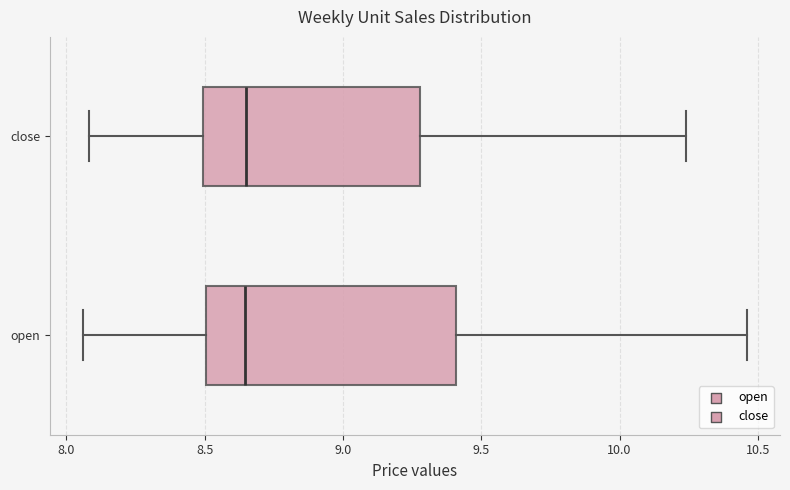

Where does the left whisker of the box for close end on the x-axis? The values are not printed on the chart, so give them approximately, as read against the axis.

8.10